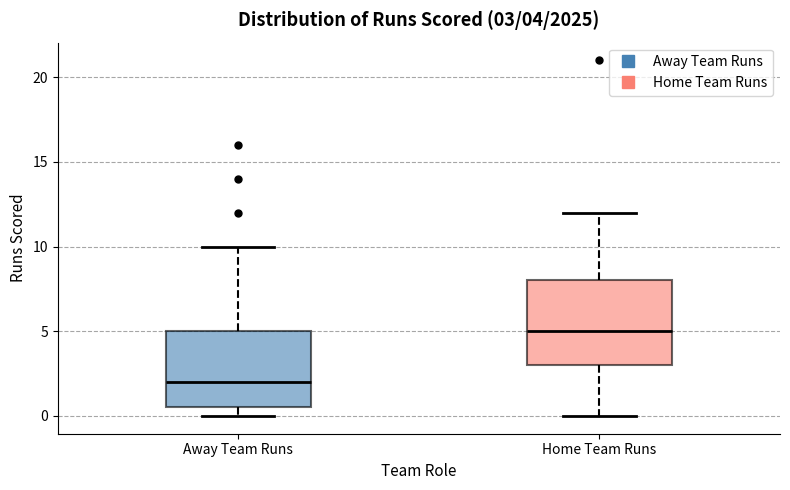

Which box is the tallest, from its lower edge to its upper edge?

Home Team Runs